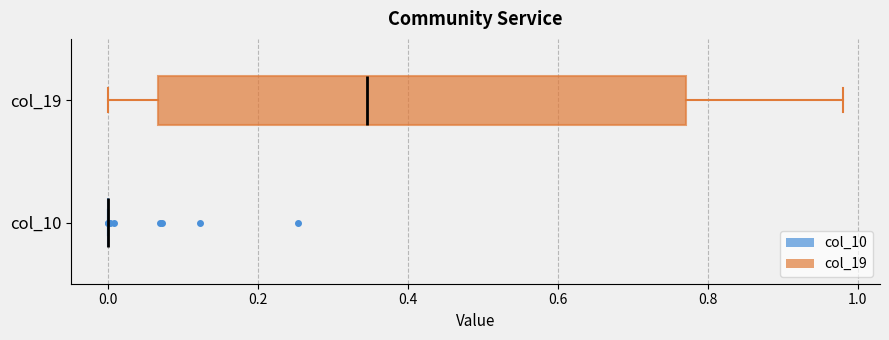

Reading bottom to top, transcribe this box plot: for each box, give where its median line is, the range the box spans, and where its two whiskers end, as read against the x-axis. The values are not printed on the chart, so give them approximately, as read against the axis.

col_10: box collapsed to a line at 0.00, whiskers 0.00 to 0.00
col_19: median 0.34, box 0.06 to 0.78, whiskers 0.00 to 0.98